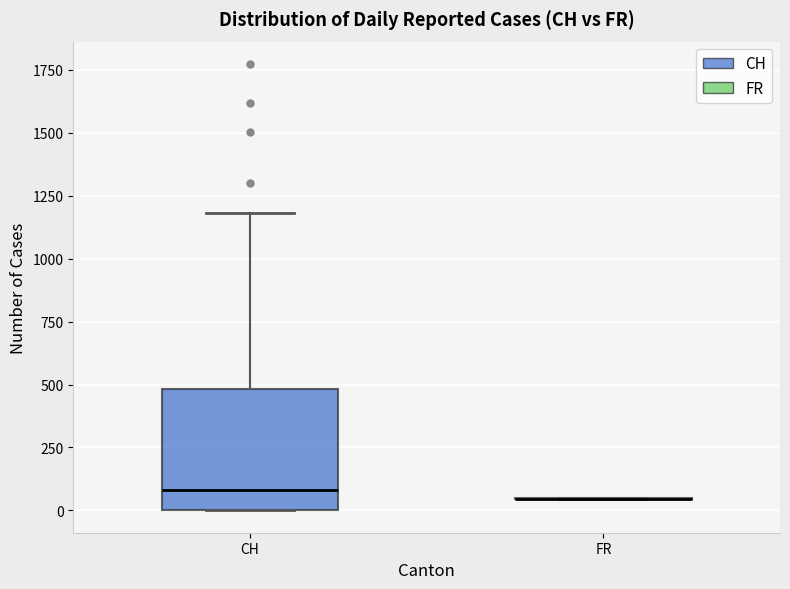

Comparing the boxes themselves (not the whiskers), which one is the tallest?

CH